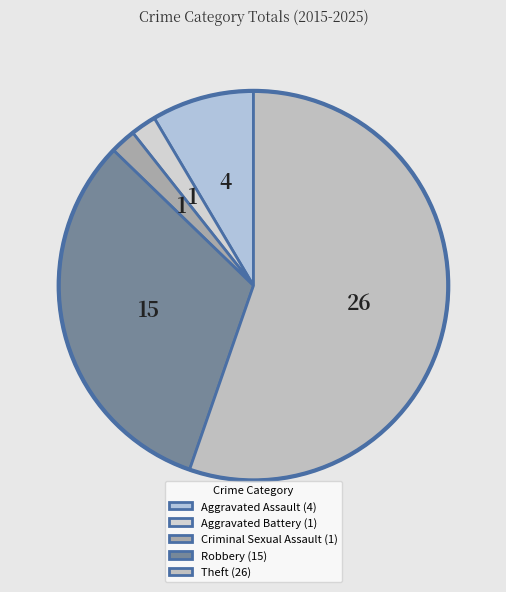

What percentage is the Aggravated Assault slice, to the nearest percent?

9%